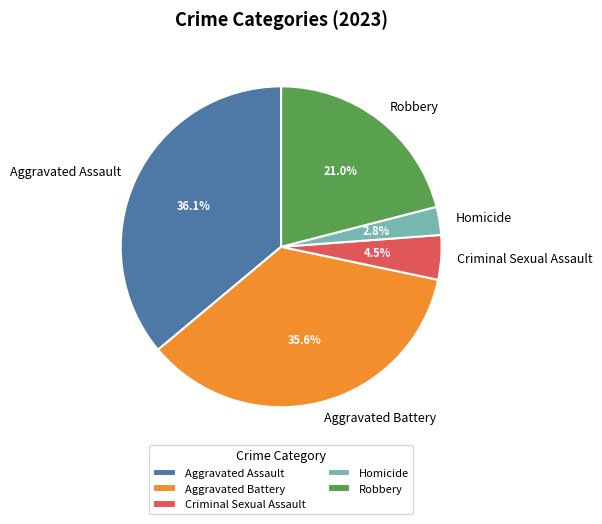

To the nearest percent, what is the average slice percentage?

20%